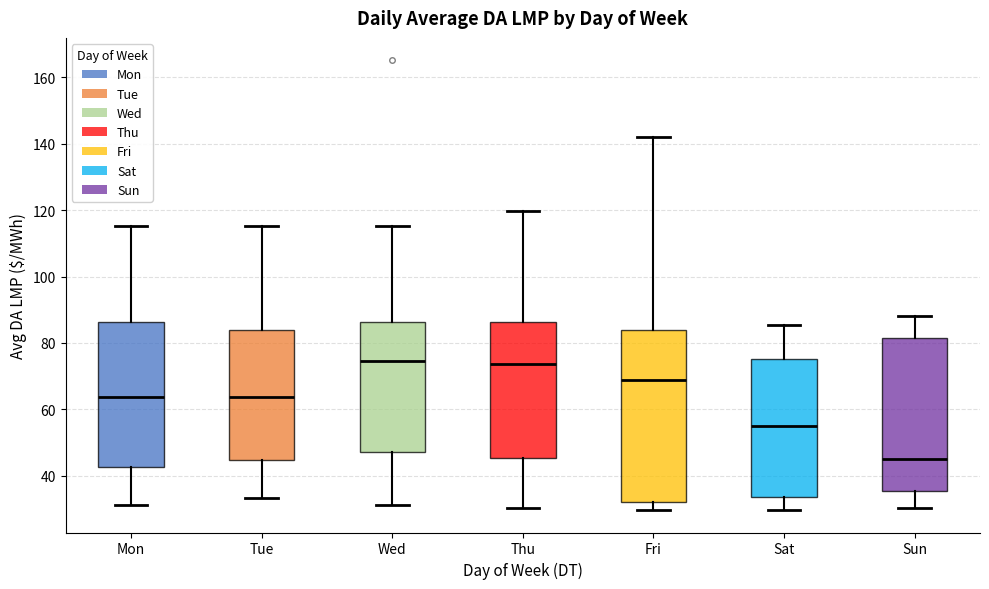

Reading left to right, read every box against the y-axis: the position of its median line, the range the box covers, and the ends of its whiskers. The values are not printed on the chart, so give them approximately, as read against the axis.

Mon: median 64, box 42 to 86, whiskers 32 to 116
Tue: median 64, box 44 to 84, whiskers 34 to 116
Wed: median 74, box 48 to 86, whiskers 32 to 116
Thu: median 74, box 46 to 86, whiskers 30 to 120
Fri: median 68, box 32 to 84, whiskers 30 to 142
Sat: median 56, box 34 to 76, whiskers 30 to 86
Sun: median 46, box 36 to 82, whiskers 30 to 88